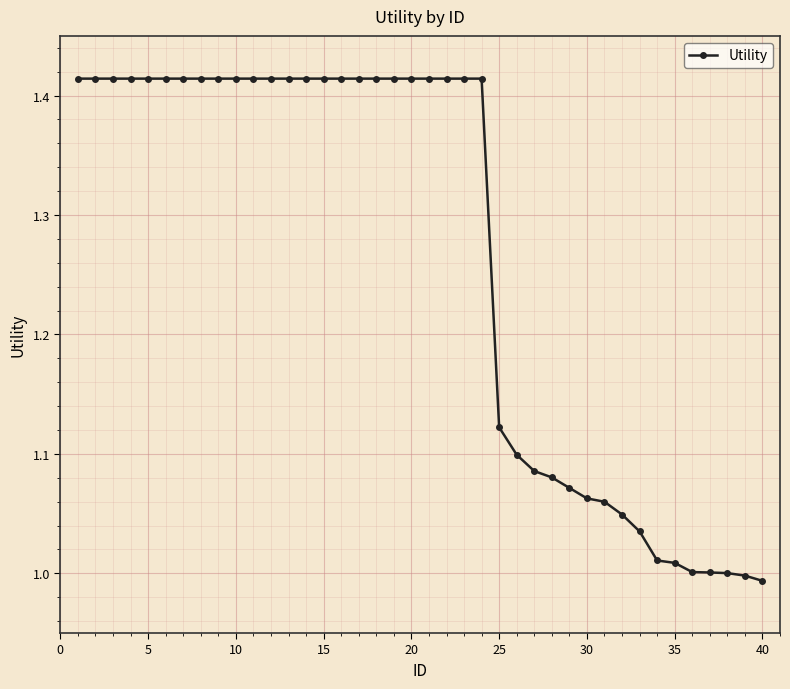

What is the sum of all values?

50.6